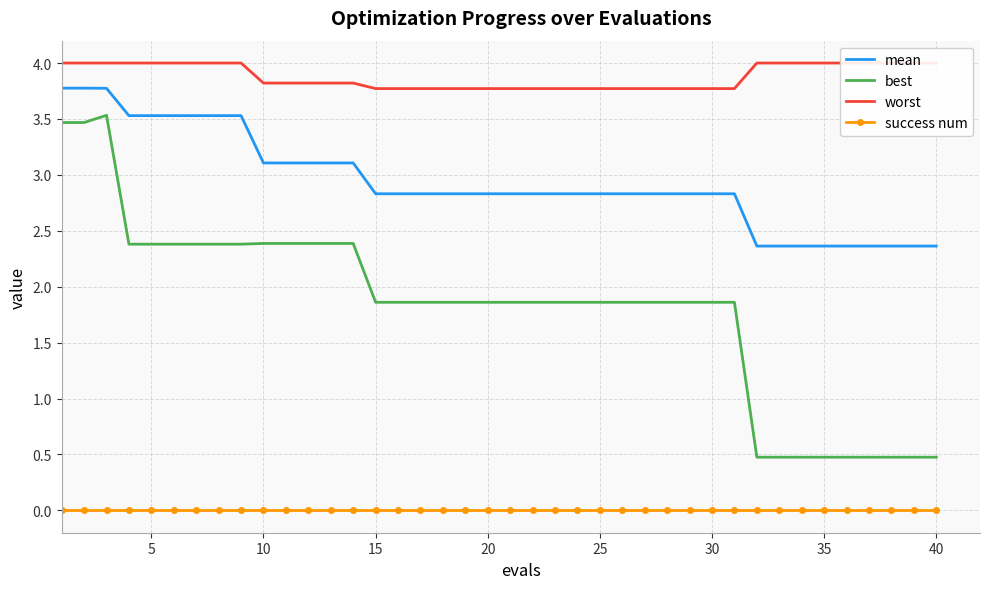

True or false: success num and best cross at least once.

False